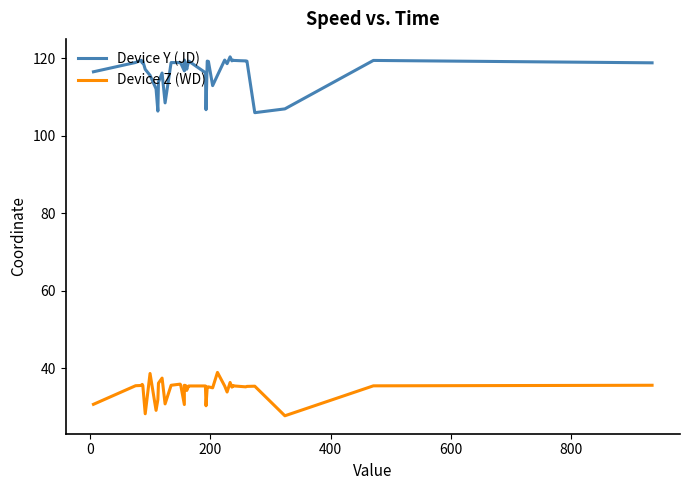

Is this an area chart (filled region under the line)?

No